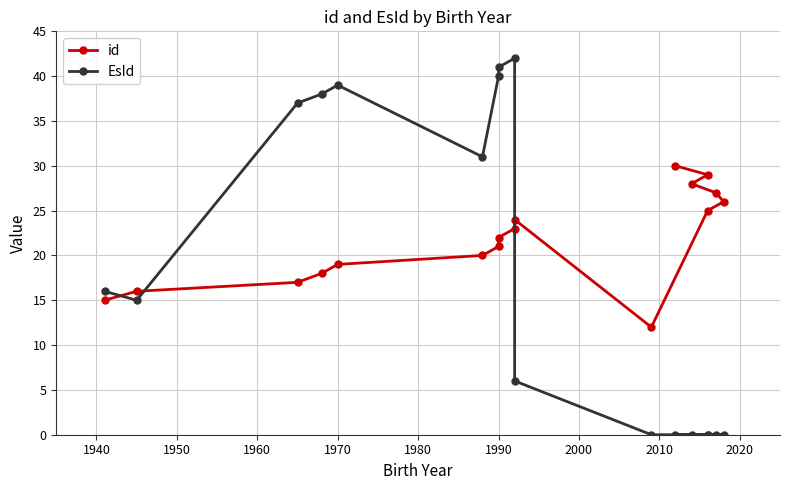

How many values in the id series are below 22?

8